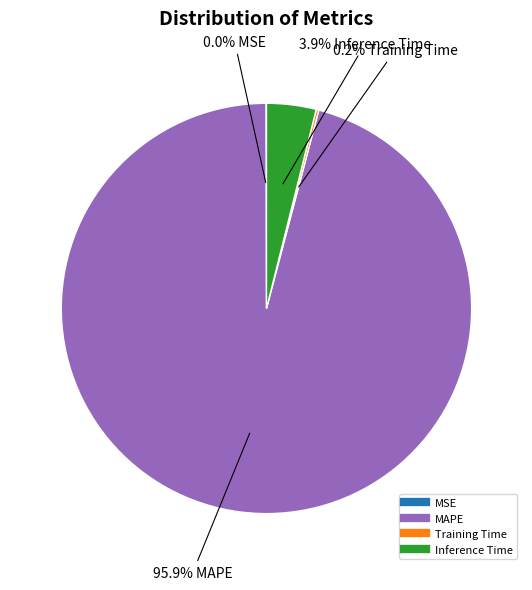

How much of the chart is everything except Inference Time?

96.1%